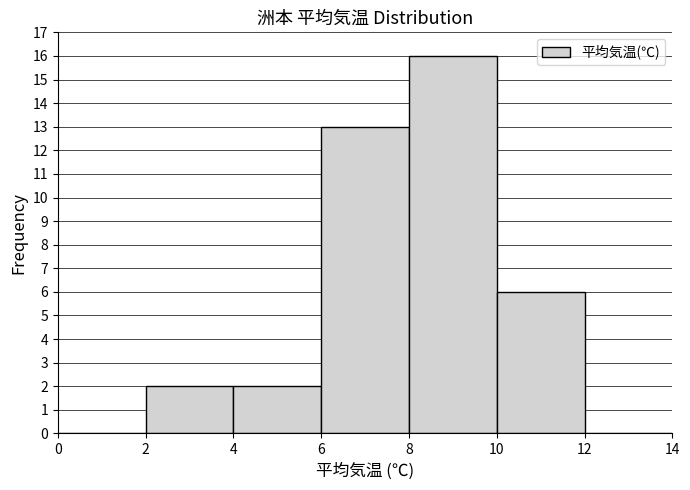

Reading left to right, list every bar in this chart as the range it spans on the x-axis followed by its height. The values are not printed on the chart, so give them approximately, as read against the axis.

0 to 2: 0
2 to 4: 2
4 to 6: 2
6 to 8: 13
8 to 10: 16
10 to 12: 6
12 to 14: 0